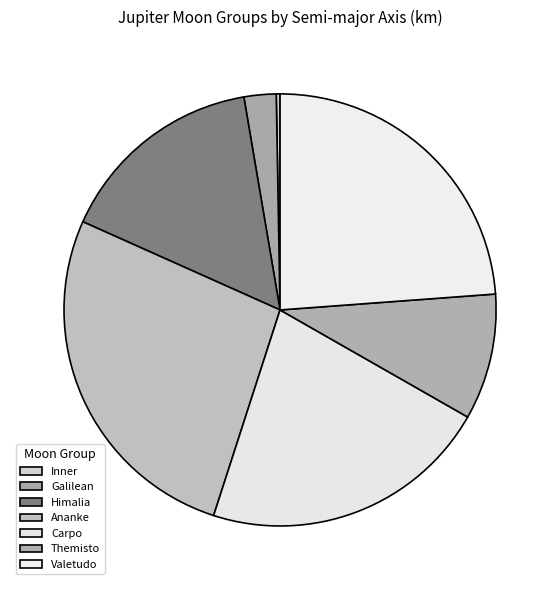

To the nearest percent, what portion does Valetudo represent?

24%